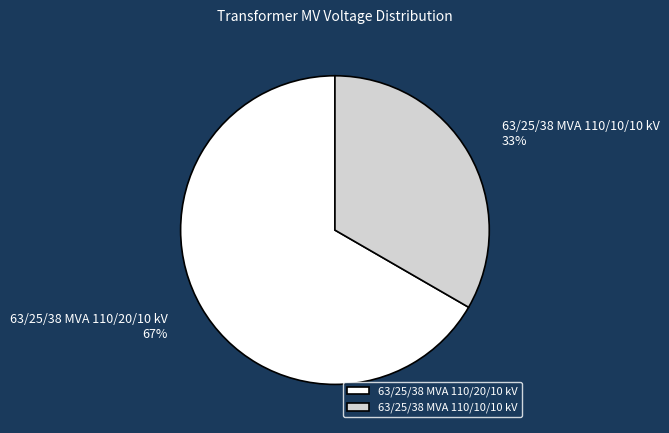

Is it true that 63/25/38 MVA 110/10/10 kV is 24% of the pie?

False